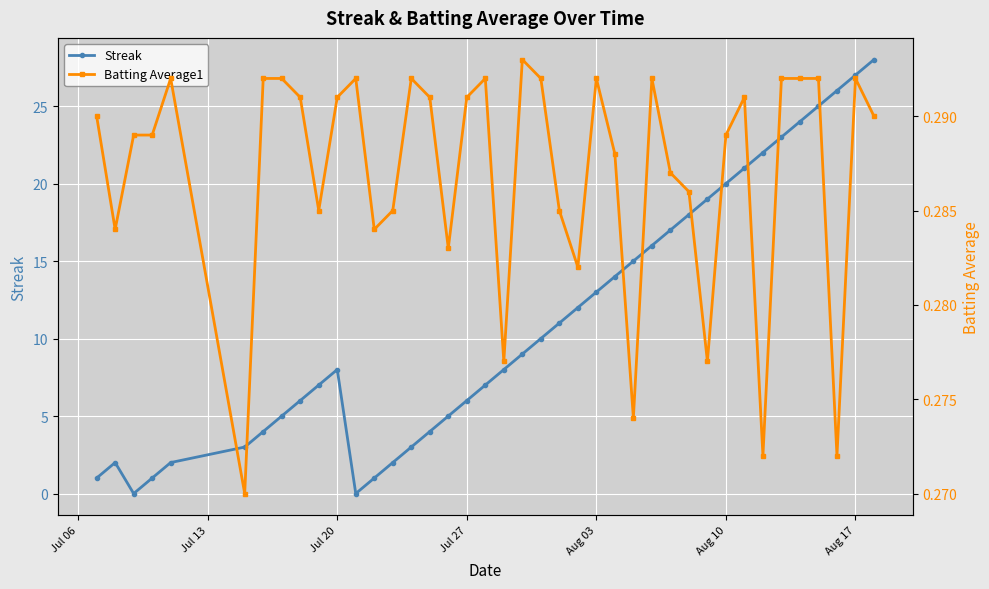

How many interior local valleys does the Streak series have?

2